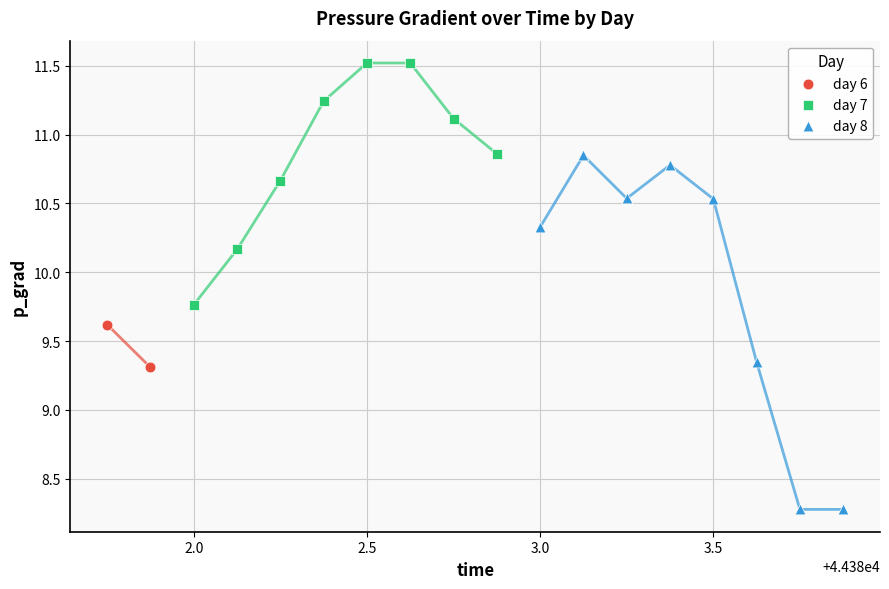

What are all the series names shown in the legend?

day 6, day 7, day 8